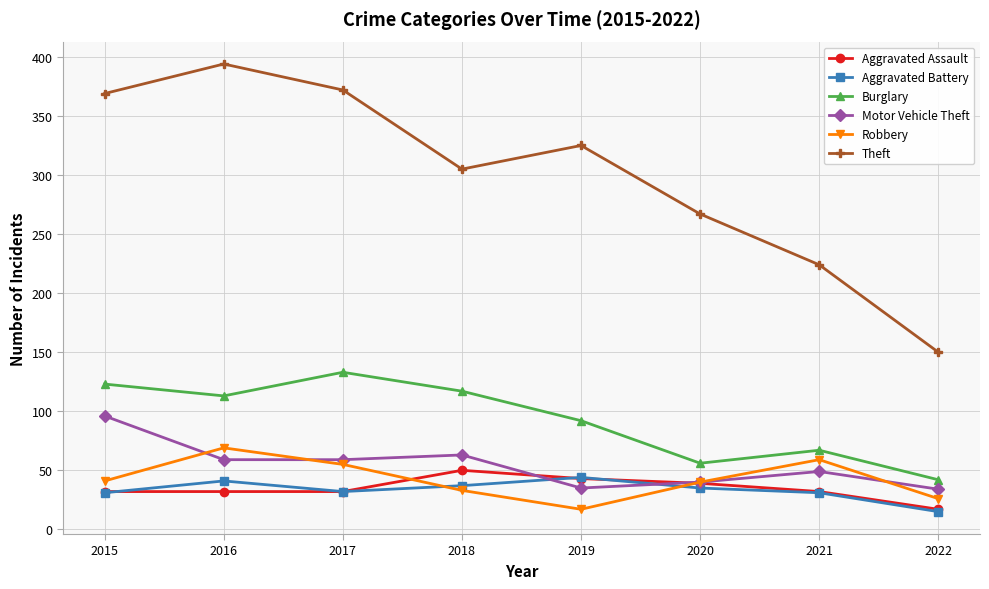

What is the difference between the Robbery values at 2019 and 2021?

42